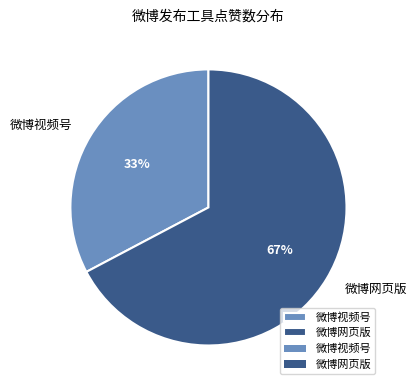

Is the sum of 微博视频号 and 微博网页版 greater than half?

Yes